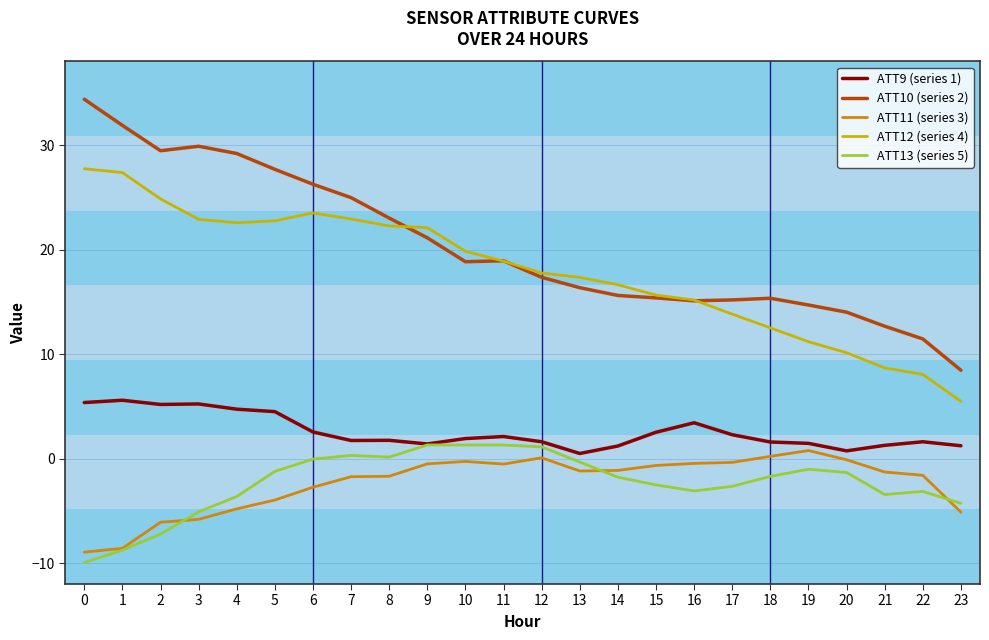

Which series changed the most between 3 and 19?

ATT10 (series 2)